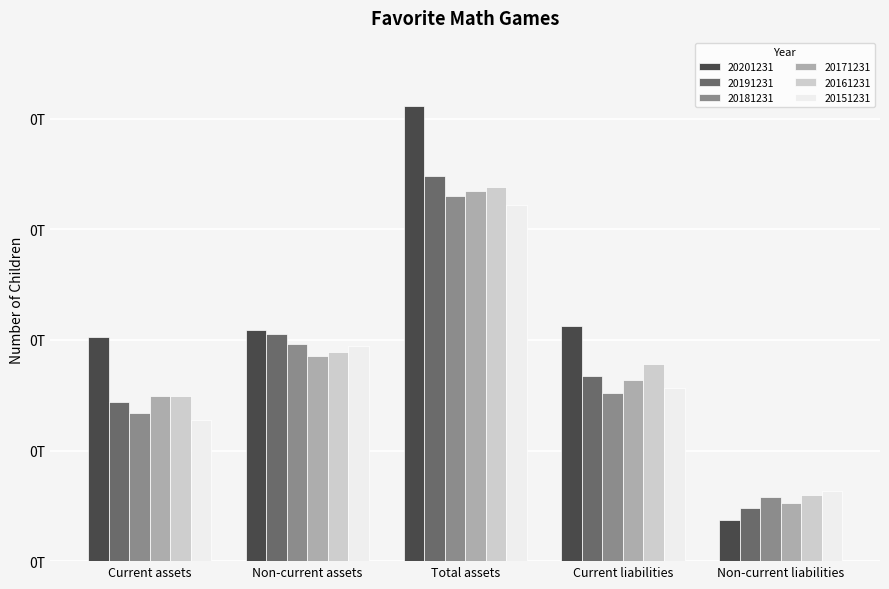

List the labels in order of 20191231 value, largest first.

Total assets, Non-current assets, Current liabilities, Current assets, Non-current liabilities